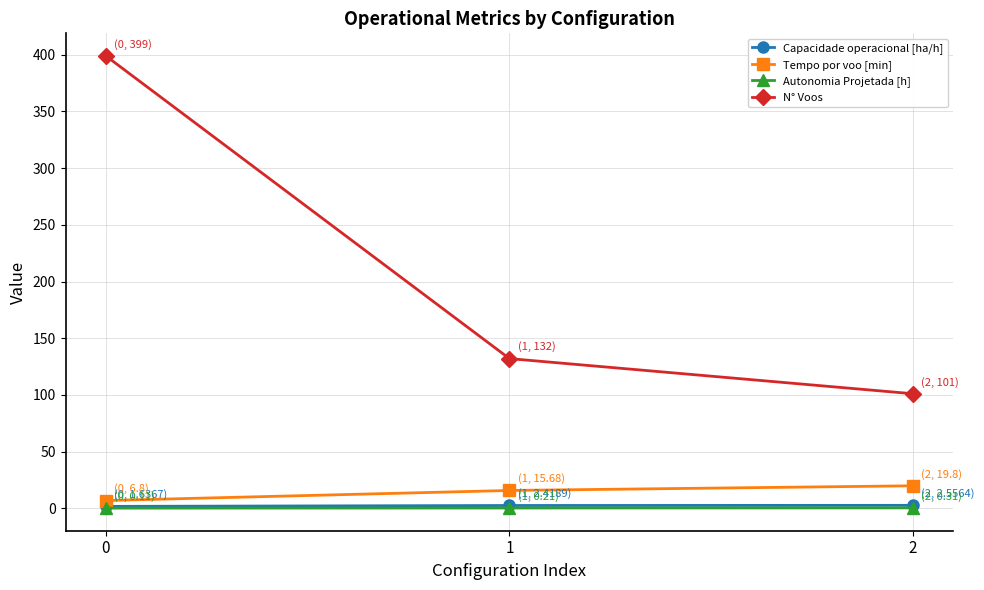

What is the value of the N° Voos point at the 1st from the left?

399.0